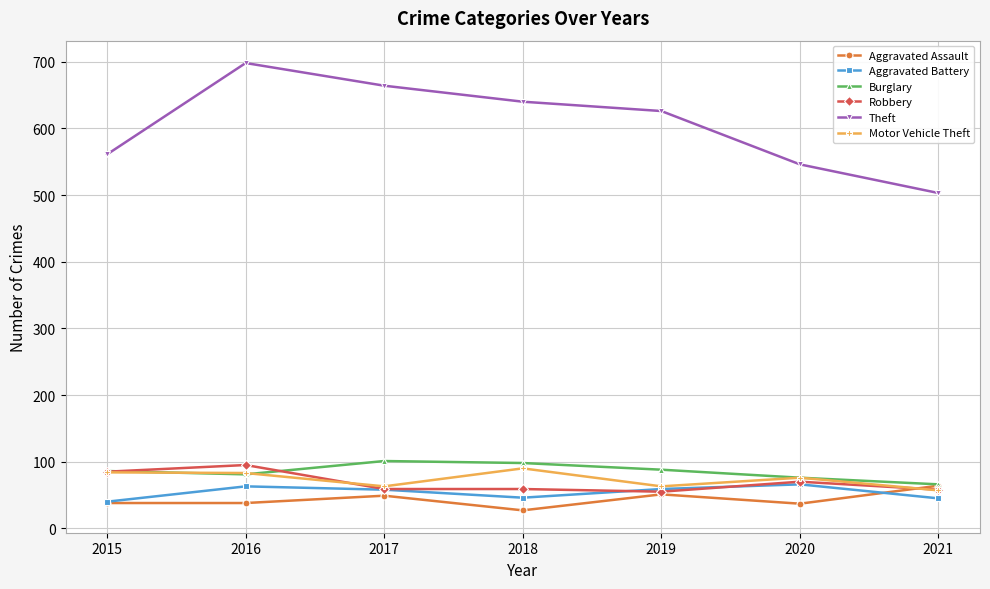

Which series has the largest total across all categories?

Theft